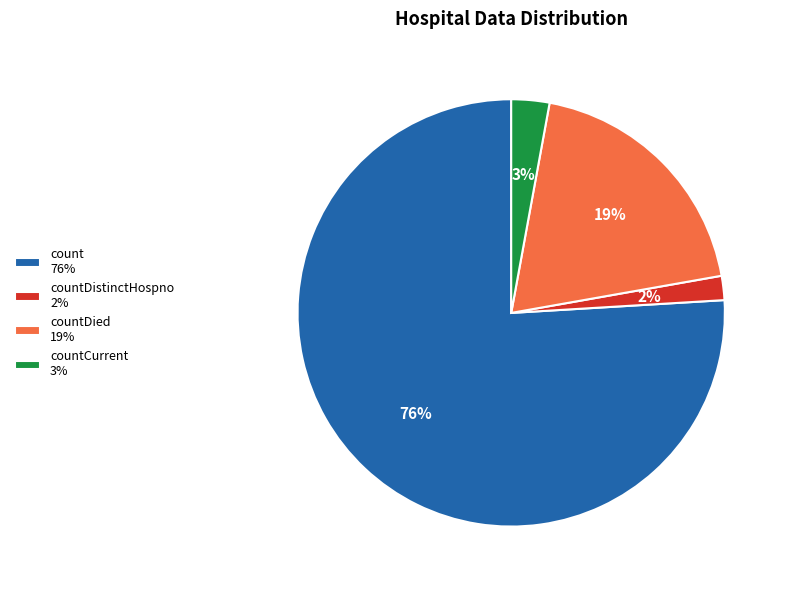

Is there any slice that represents more than half of the pie?

Yes